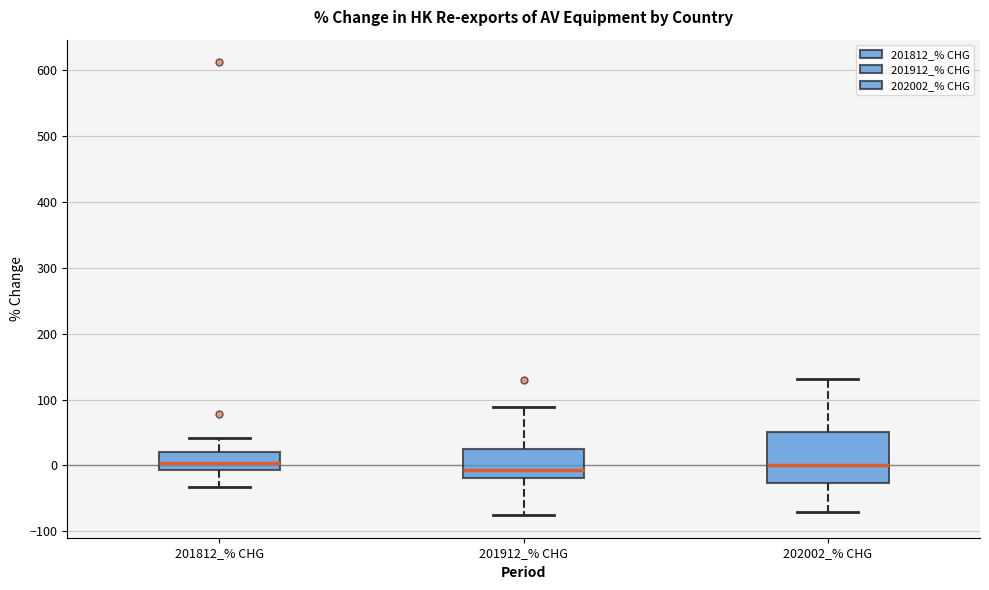

Which box is the tallest, from its lower edge to its upper edge?

202002_% CHG